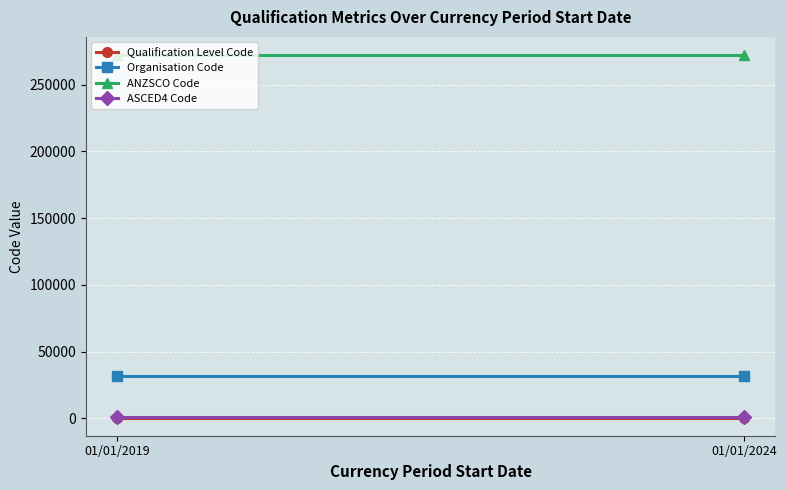

What is the value of the ASCED4 Code point at the 2nd from the left?

917